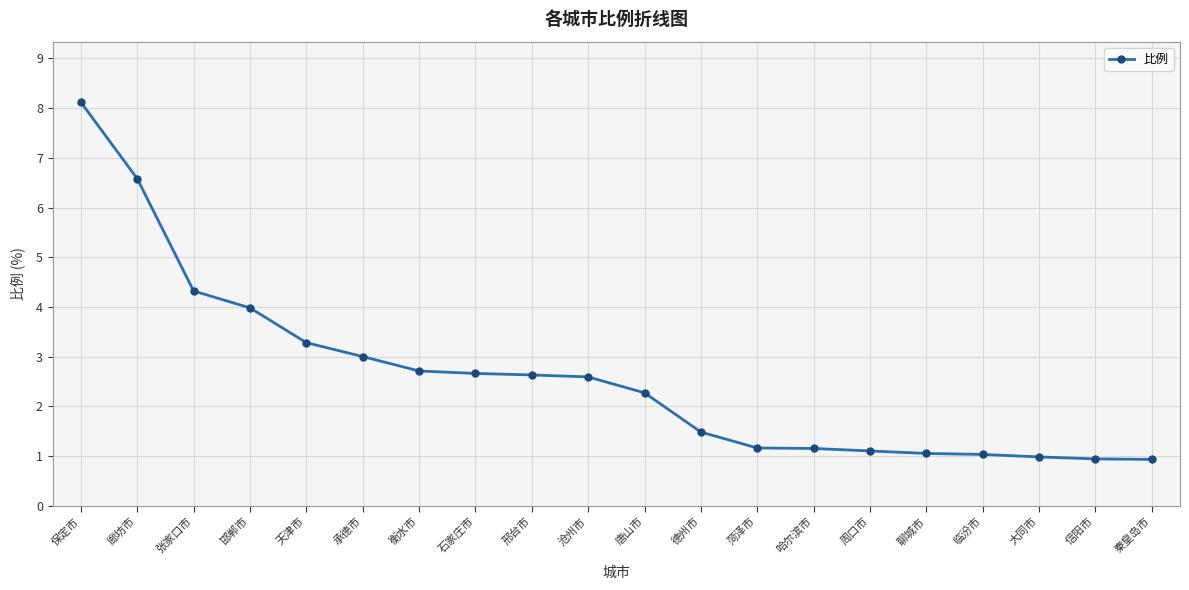

What is the difference between the maximum and minimum values?

7.2